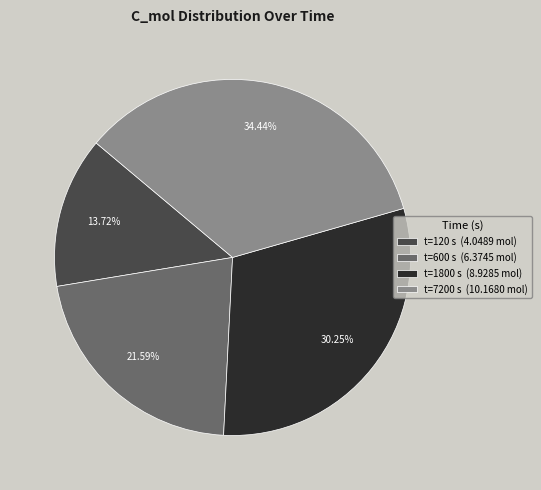

Which has a higher value, t=600 s (6.3745 mol) or t=120 s (4.0489 mol)?

t=600 s (6.3745 mol)